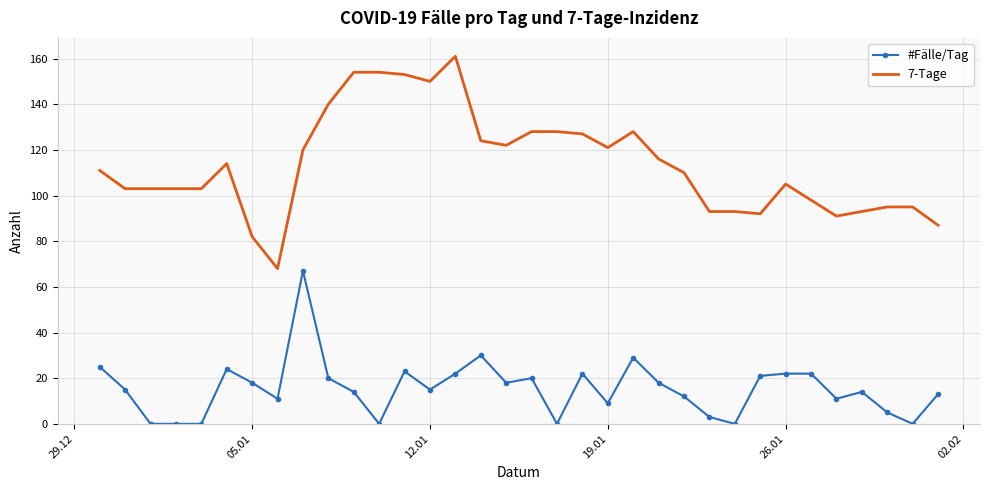

True or false: 7-Tage has more than 1 points higher than both neighbors.

True